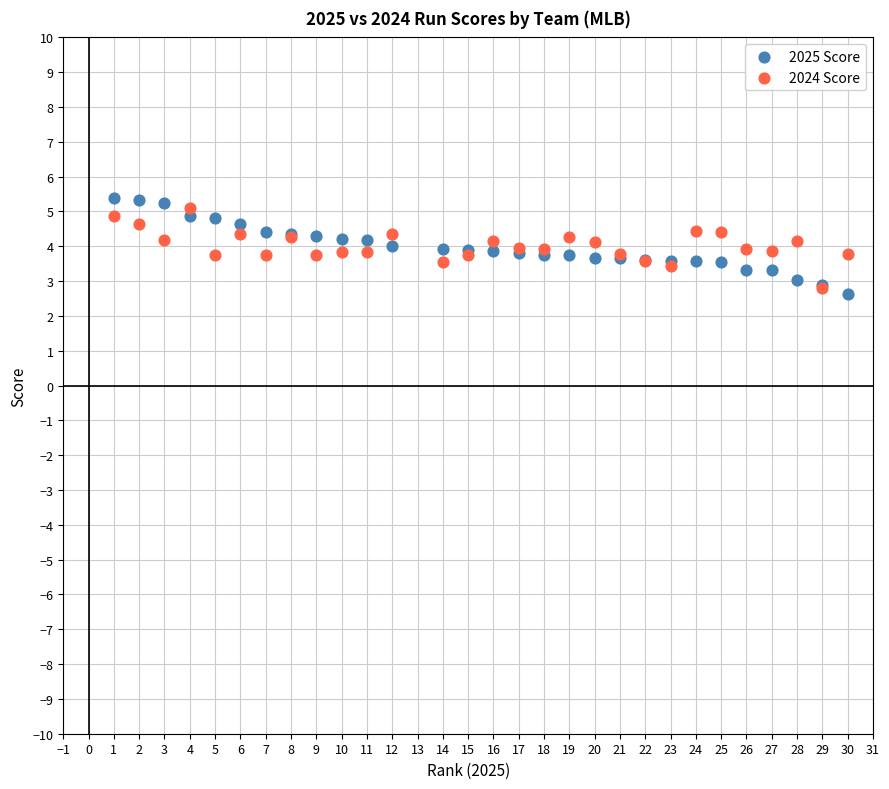

What are all the series names shown in the legend?

2025 Score, 2024 Score